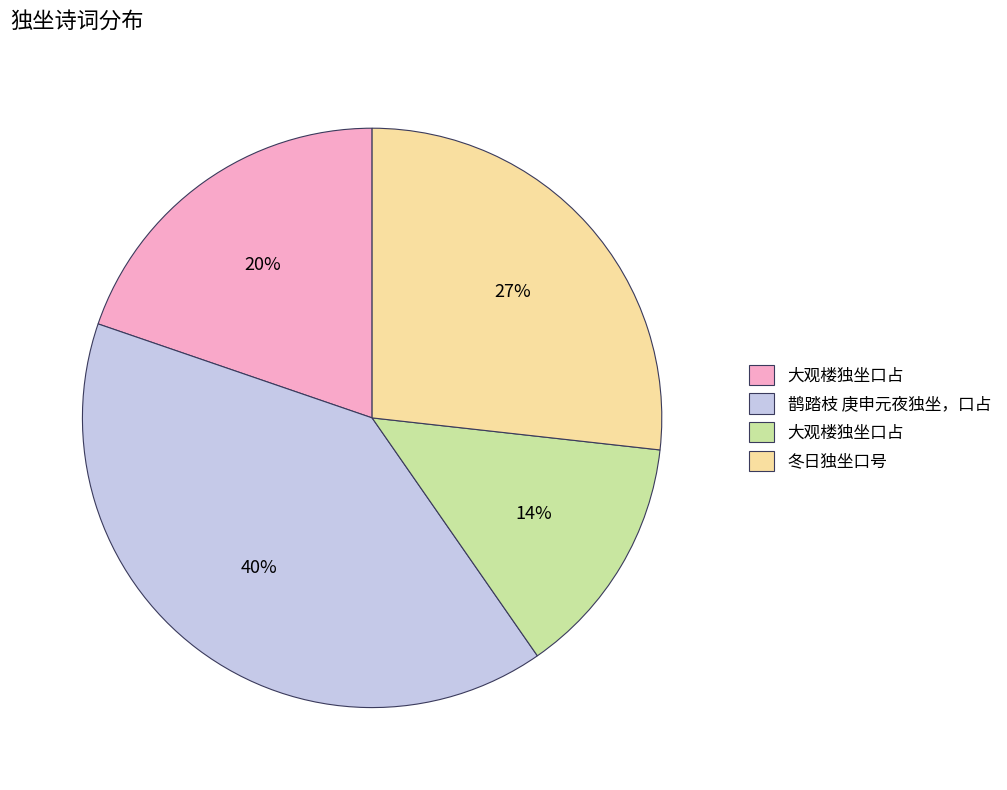

Does any single category account for the majority?

No